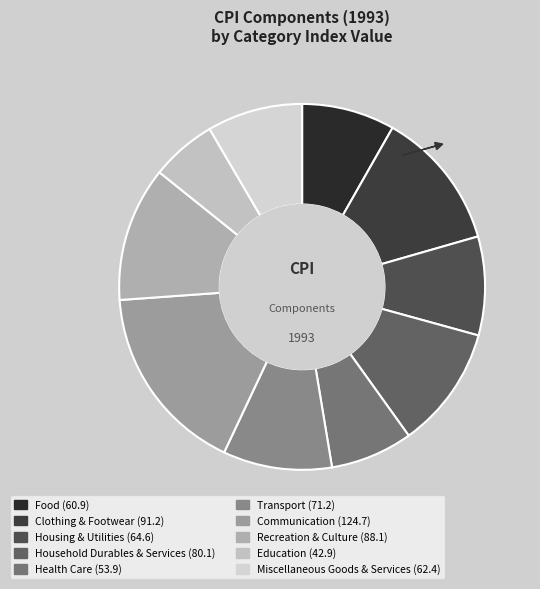

How many slices are in this pie chart?

10